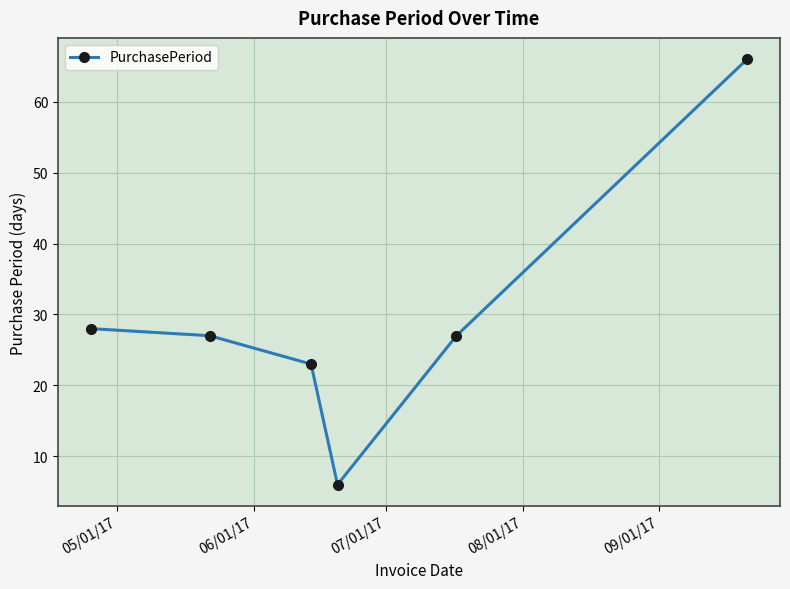

What is the value of the 1st point from the left?

28